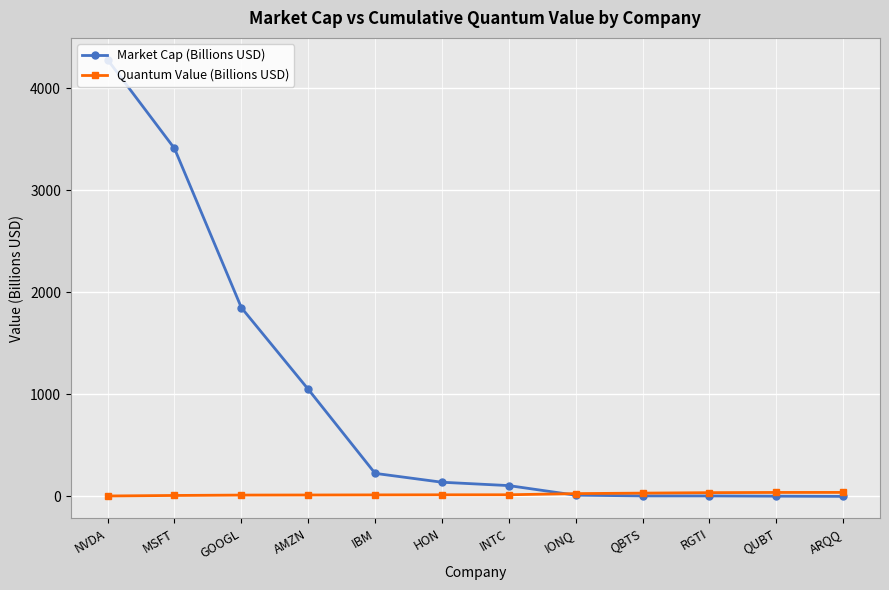

What is the difference between the maximum and second lowest values in the Market Cap (Billions USD) series?

4277.7